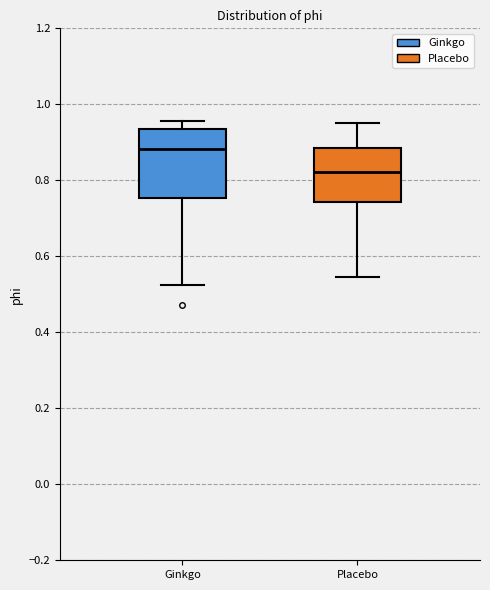

Reading left to right, transcribe this box plot: for each box, give where its median line is, the range the box spans, and where its two whiskers end, as read against the y-axis. The values are not printed on the chart, so give them approximately, as read against the axis.

Ginkgo: median 0.88, box 0.76 to 0.94, whiskers 0.52 to 0.96
Placebo: median 0.82, box 0.74 to 0.88, whiskers 0.54 to 0.96